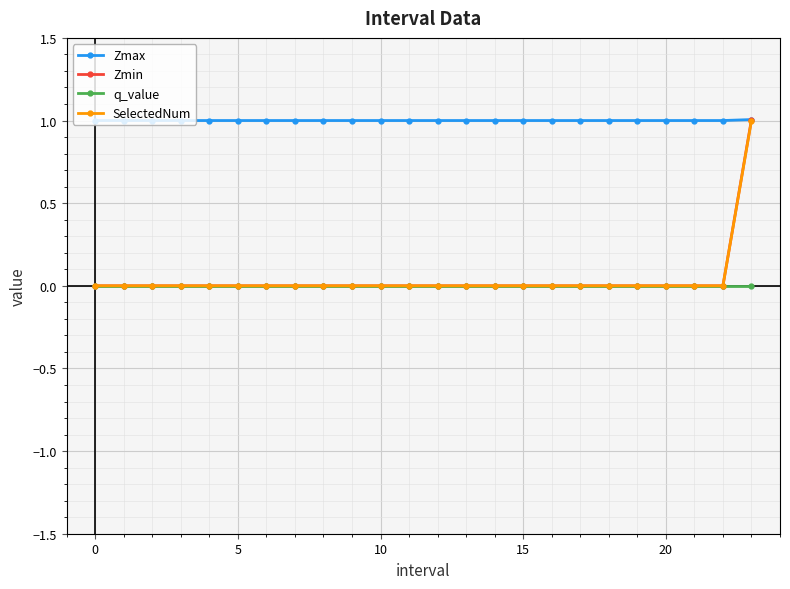

What is the value of the Zmax point at the 20th from the left?

1.0